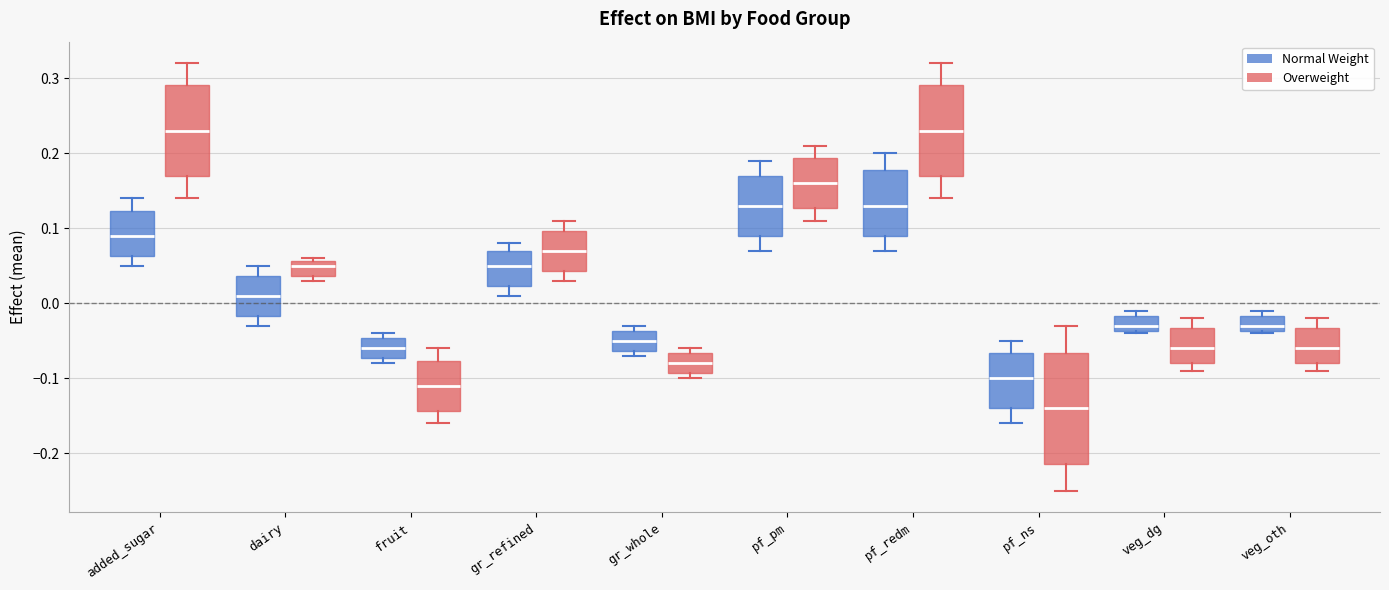

Where does the median line of the box for pf_ns (Normal Weight) sit on the y-axis? The values are not printed on the chart, so give them approximately, as read against the axis.

-0.10